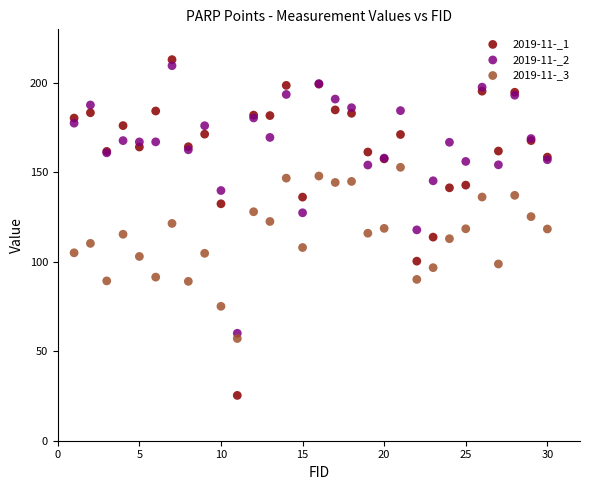

What is the X range (max minus min) for the scatter plot?

29.0